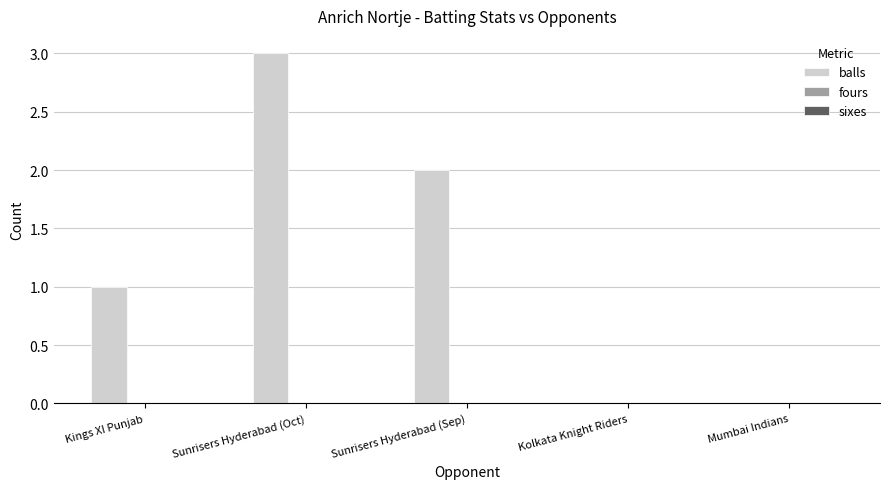

What is the greatest value displayed?

3